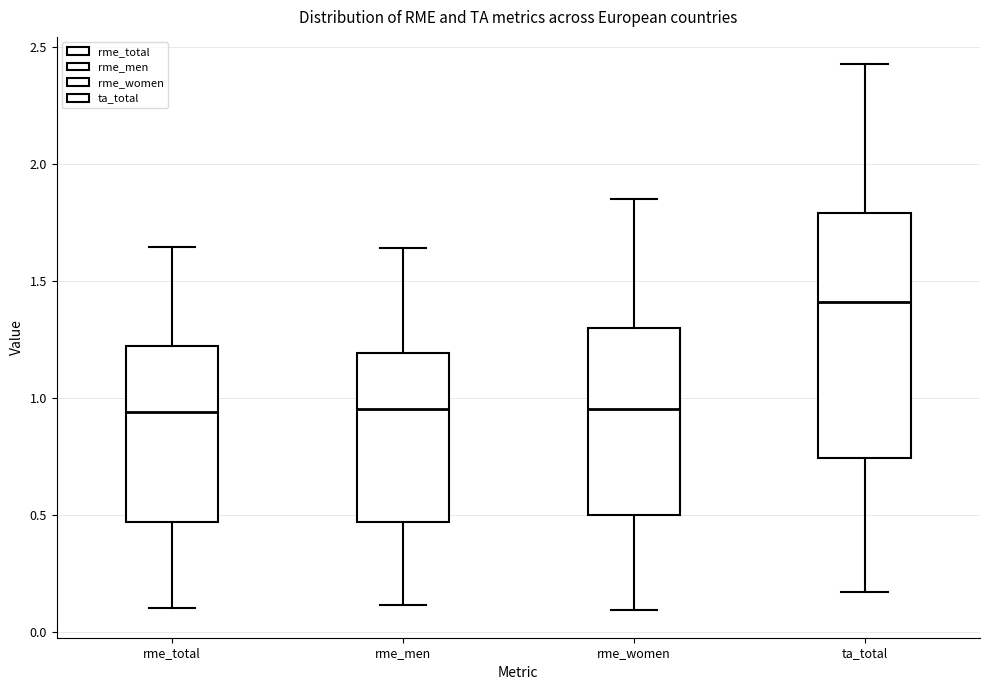

Reading left to right, read every box against the y-axis: the position of its median line, the range the box covers, and the ends of its whiskers. The values are not printed on the chart, so give them approximately, as read against the axis.

rme_total: median 0.95, box 0.45 to 1.20, whiskers 0.10 to 1.65
rme_men: median 0.95, box 0.45 to 1.20, whiskers 0.10 to 1.65
rme_women: median 0.95, box 0.50 to 1.30, whiskers 0.10 to 1.85
ta_total: median 1.40, box 0.75 to 1.80, whiskers 0.15 to 2.45